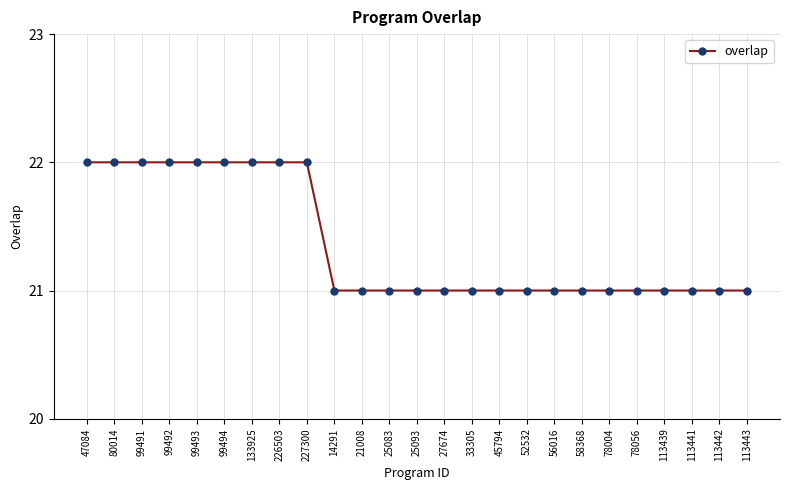

What position from the left is 58368?

19